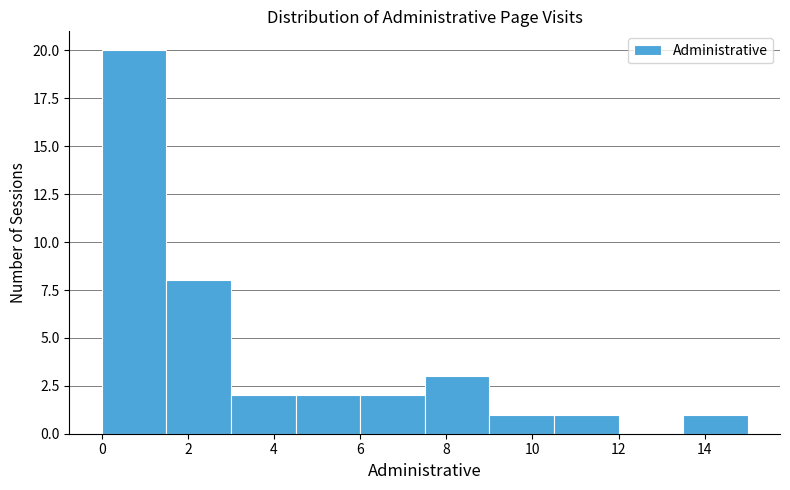

Reading left to right, list every bar in this chart as the range it spans on the x-axis followed by its height. Neither the bar edges nor the heights are printed on the chart, so give them approximately, as read against the axes.

0.0 to 1.5: 20
1.5 to 3.0: 8
3.0 to 4.5: 2
4.5 to 6.0: 2
6.0 to 7.5: 2
7.5 to 9.0: 3
9.0 to 10.5: 1
10.5 to 12.0: 1
12.0 to 13.5: 0
13.5 to 15.0: 1